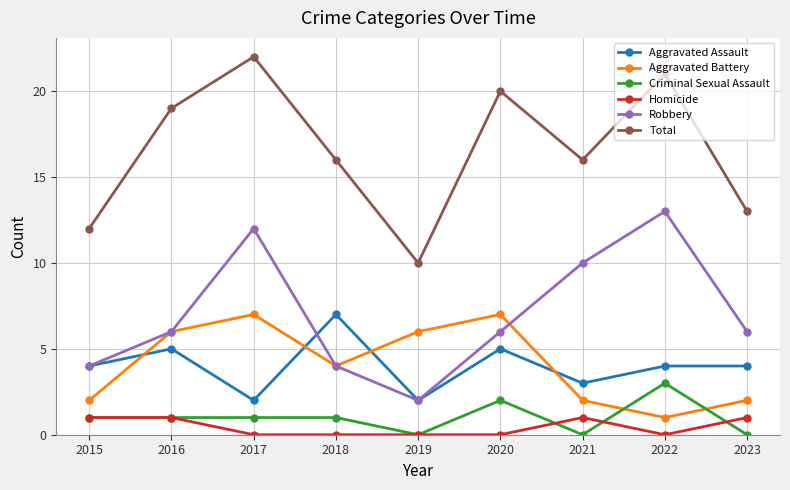

What is the sum of the Total values at 2022 and 2021?

37